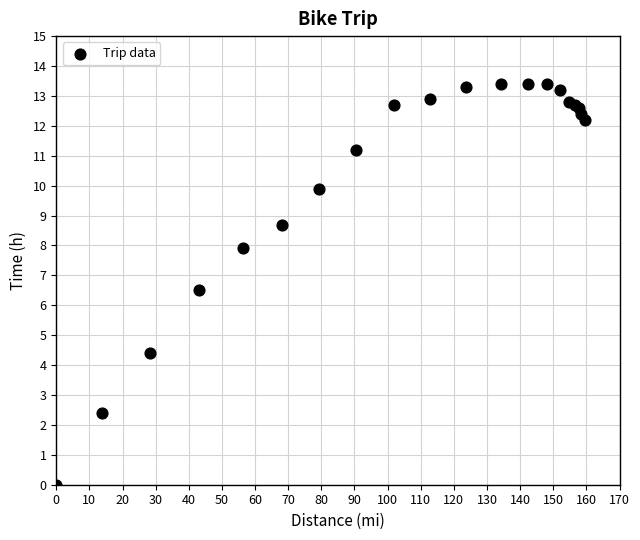

What Y value in the scatter plot is closest to 6?

6.5